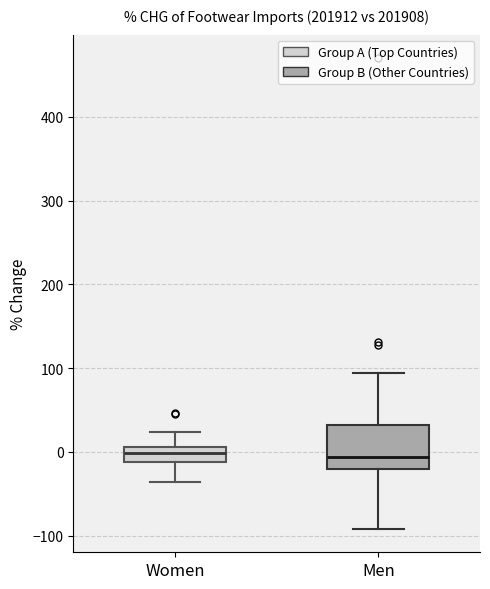

Reading left to right, transcribe this box plot: for each box, give where its median line is, the range the box spans, and where its two whiskers end, as read against the y-axis. The values are not printed on the chart, so give them approximately, as read against the axis.

Women: median 0, box -10 to 10, whiskers -40 to 20
Men: median -10, box -20 to 30, whiskers -90 to 90